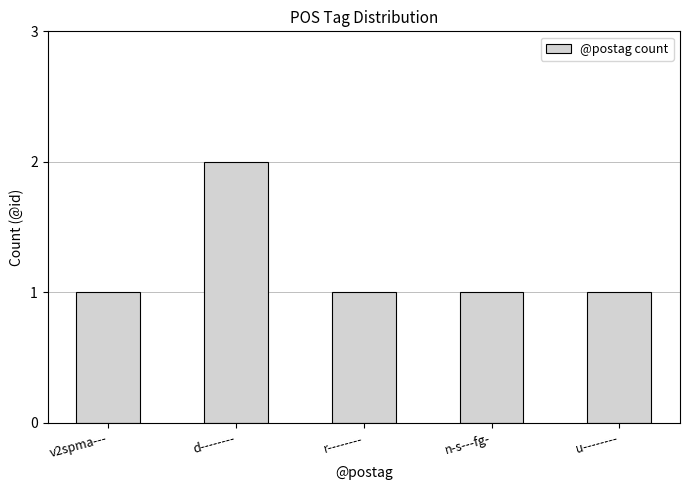

Which has a higher value, d-------- or u--------?

d--------